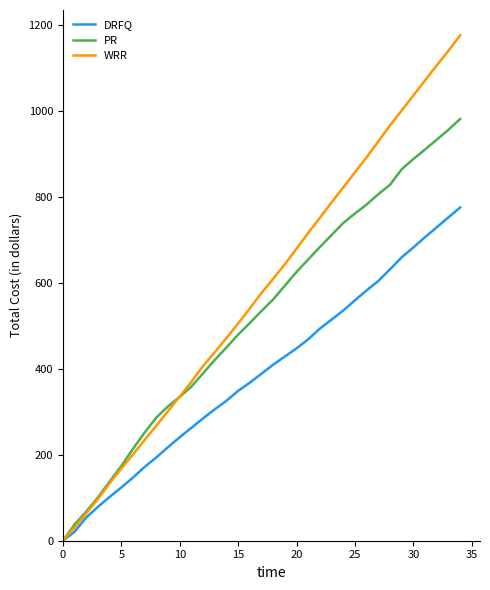

Which series has the largest range (max minus min)?

WRR